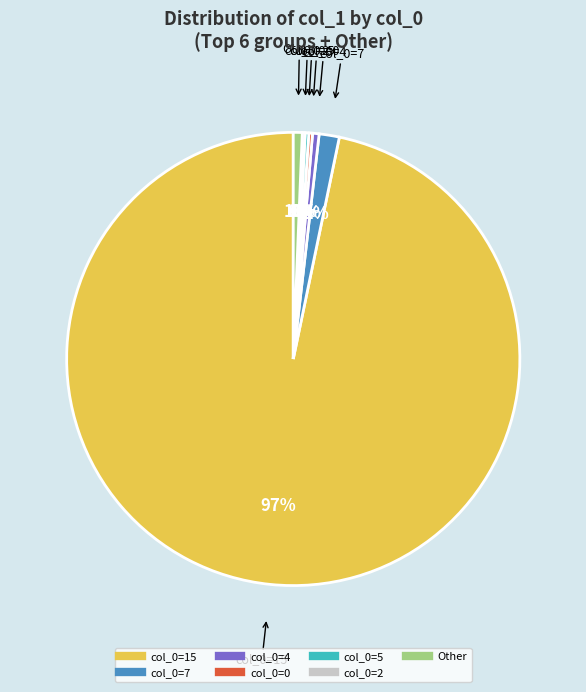

Is there a majority slice in this chart?

Yes